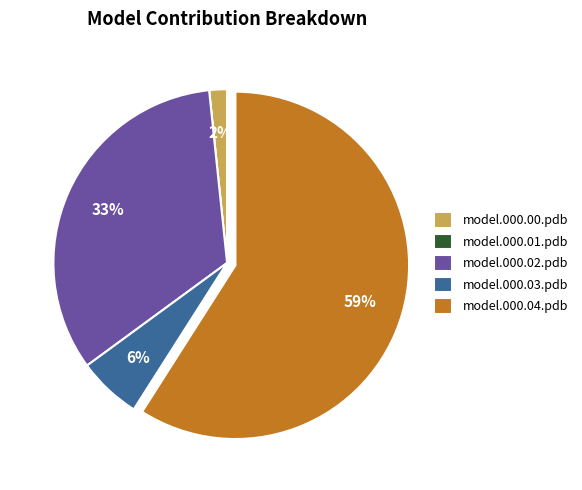

To the nearest percent, what is the difference between the largest and smallest slice percentages?

59%